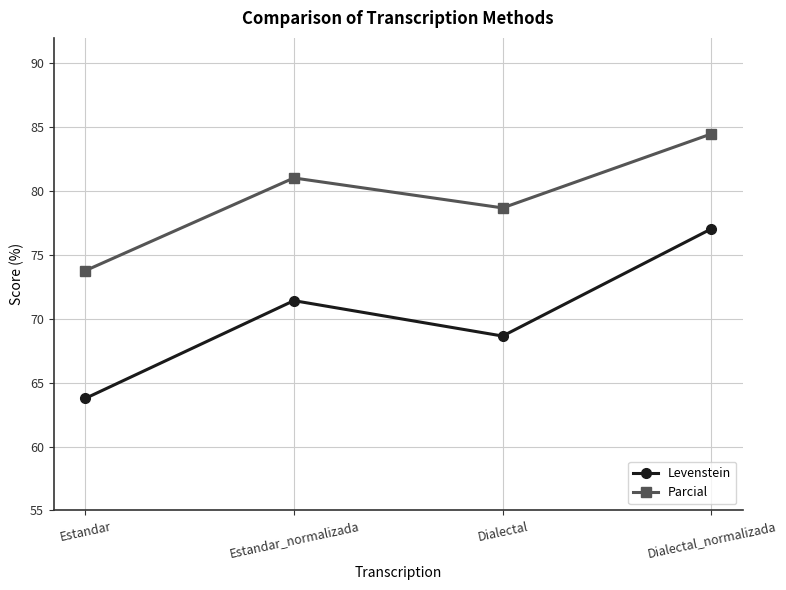

Which series has the largest total across all categories?

Parcial